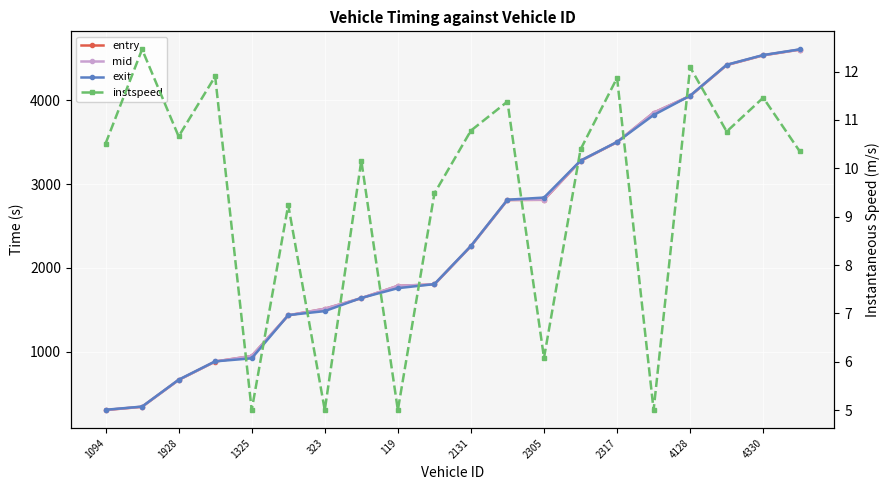

Rank the series by their maximum value, from lowest to highest.

instspeed, entry, mid, exit